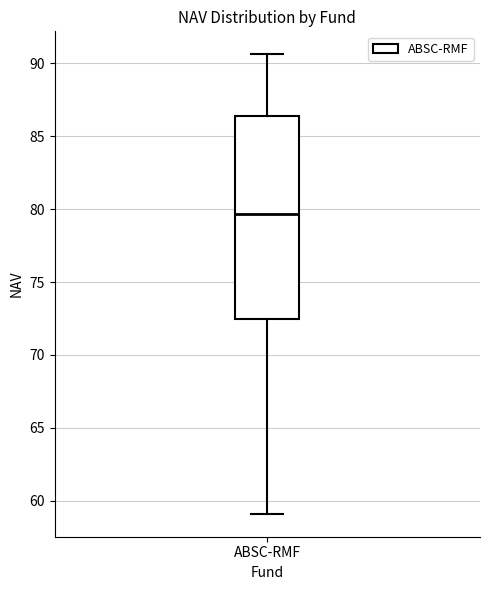

Where is the lower edge of the box for ABSC-RMF on the y-axis? The values are not printed on the chart, so give them approximately, as read against the axis.

72.5